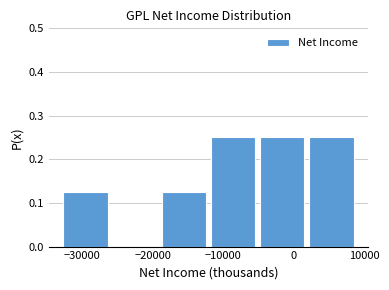

Reading left to right, list every bar in this chart as the range it spans on the x-axis followed by its height. Neither the bar edges nor the heights are printed on the chart, so give them approximately, as read against the axes.

-33000 to -26000: 0.13
-26000 to -19000: 0
-19000 to -12000: 0.13
-12000 to -5000: 0.25
-5000 to 2000: 0.25
2000 to 9000: 0.25